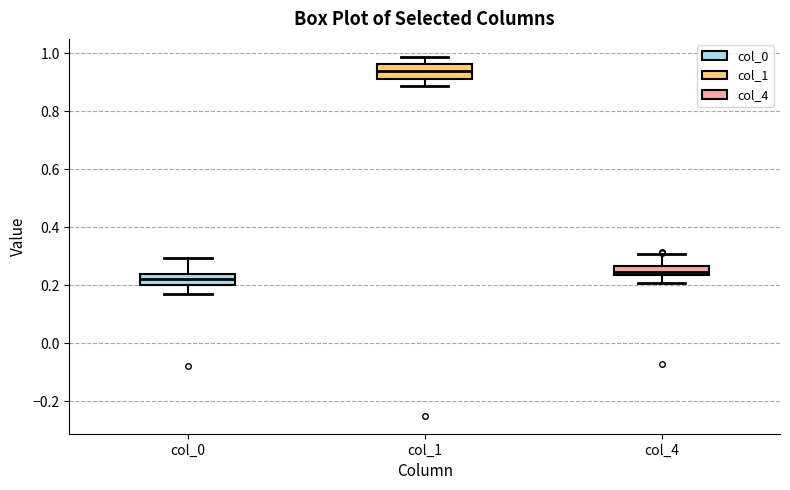

Which box's median line is the highest?

col_1